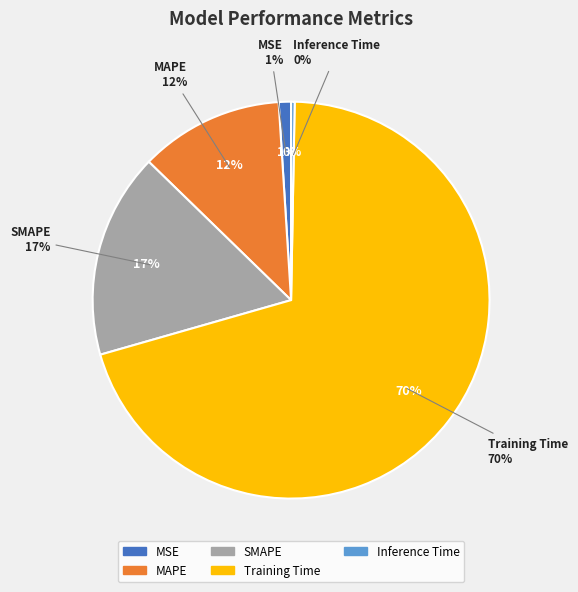

Is it true that Inference Time is 7% of the pie?

False